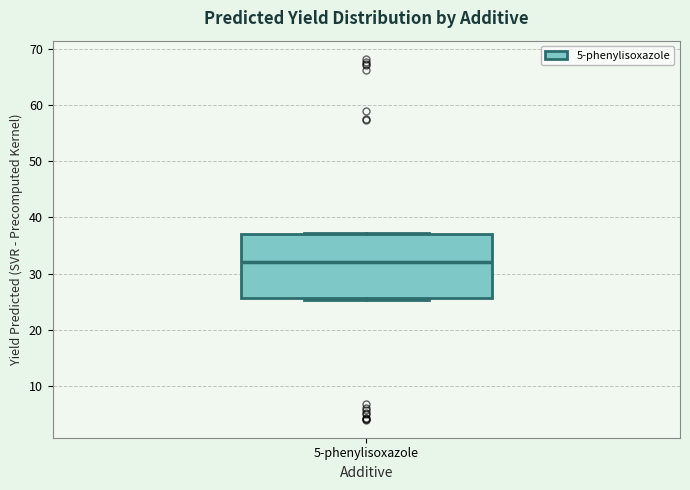

Where does the median line of the box for 5-phenylisoxazole sit on the y-axis? The values are not printed on the chart, so give them approximately, as read against the axis.

32